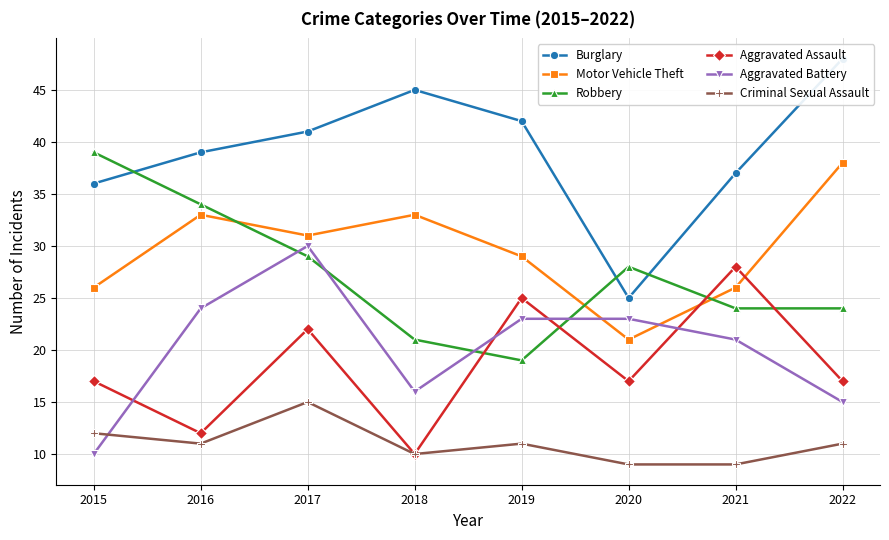

Reading left to right, list all the values displayed in this chart.

Burglary: 36	39	41	45	42	25	37	48
Motor Vehicle Theft: 26	33	31	33	29	21	26	38
Robbery: 39	34	29	21	19	28	24	24
Aggravated Assault: 17	12	22	10	25	17	28	17
Aggravated Battery: 10	24	30	16	23	23	21	15
Criminal Sexual Assault: 12	11	15	10	11	9	9	11